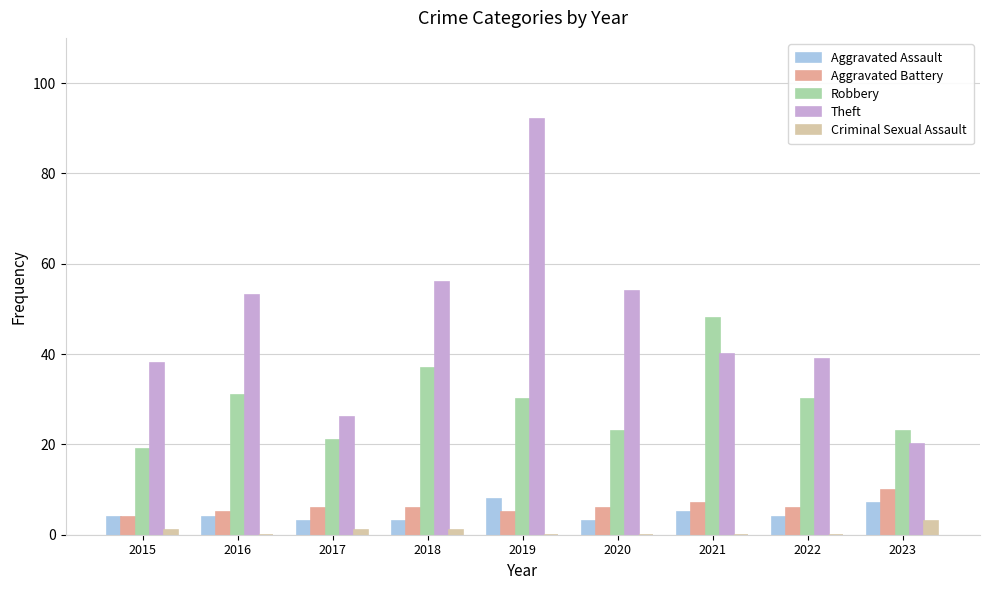

Reading left to right, what are all the values shown in this chart?

Aggravated Assault: 2015=4	2016=4	2017=3	2018=3	2019=8	2020=3	2021=5	2022=4	2023=7
Aggravated Battery: 2015=4	2016=5	2017=6	2018=6	2019=5	2020=6	2021=7	2022=6	2023=10
Robbery: 2015=19	2016=31	2017=21	2018=37	2019=30	2020=23	2021=48	2022=30	2023=23
Theft: 2015=38	2016=53	2017=26	2018=56	2019=92	2020=54	2021=40	2022=39	2023=20
Criminal Sexual Assault: 2015=1	2016=0	2017=1	2018=1	2019=0	2020=0	2021=0	2022=0	2023=3